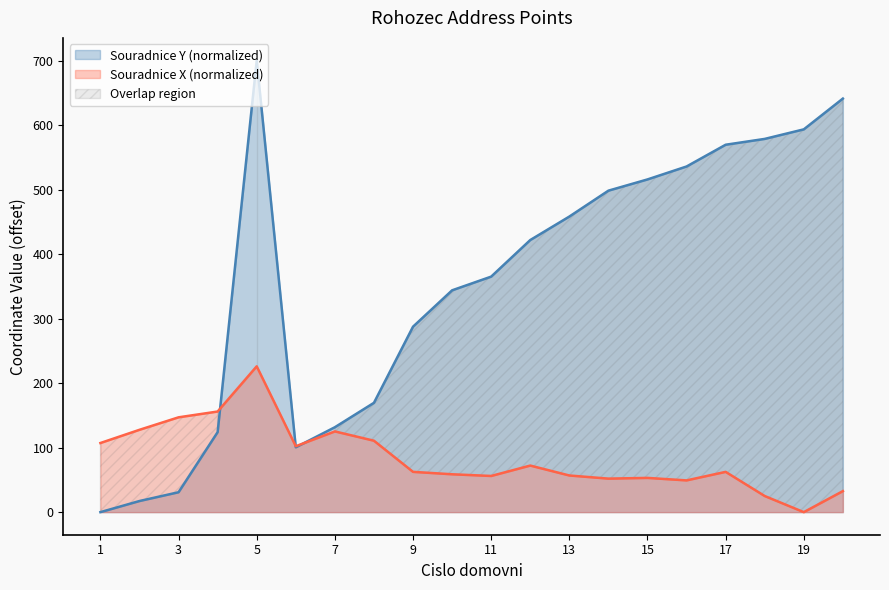

At which label does Souradnice Y (normalized) first exceed 422?

5